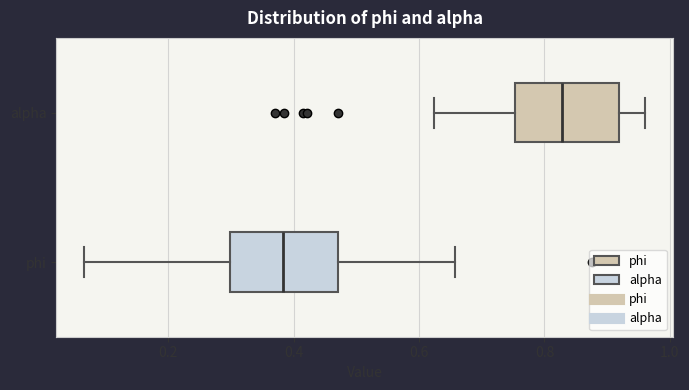

Reading bottom to top, transcribe this box plot: for each box, give where its median line is, the range the box spans, and where its two whiskers end, as read against the x-axis. The values are not printed on the chart, so give them approximately, as read against the axis.

phi: median 0.38, box 0.30 to 0.48, whiskers 0.06 to 0.66
alpha: median 0.82, box 0.76 to 0.92, whiskers 0.62 to 0.96